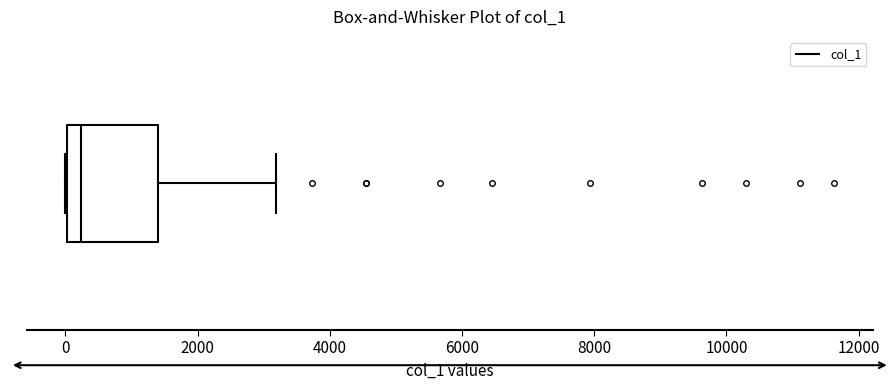

Read this box plot against the x-axis: the position of the median line, the range covered by the box, and the ends of both whiskers. The values are not printed on the chart, so give them approximately, as read against the axis.

median 200, box 0 to 1400, whiskers 0 to 3200